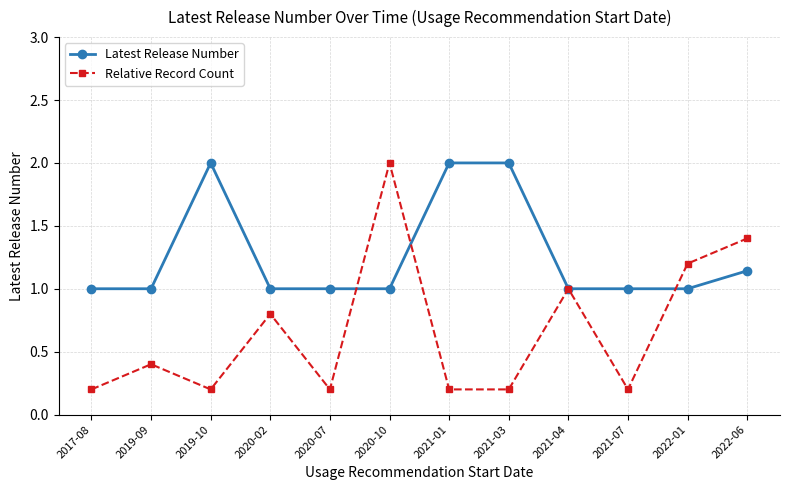

Where is the first local minimum for Relative Record Count?

2019-10